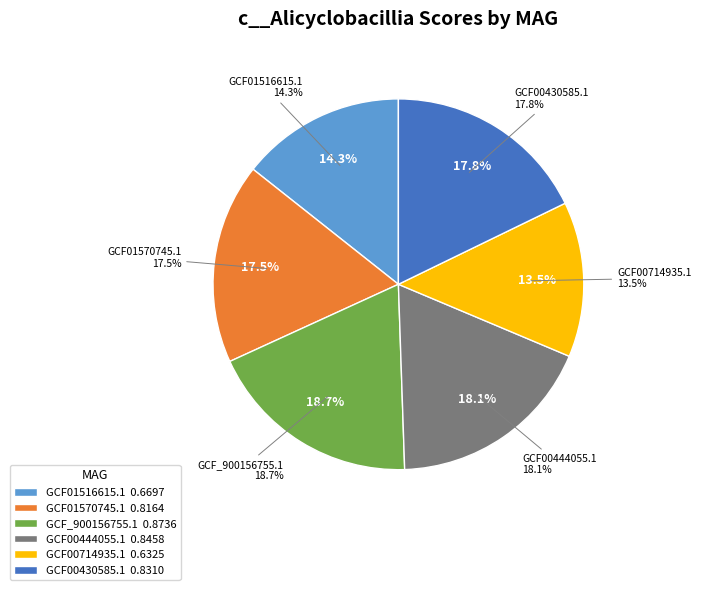

What is the largest slice in the pie chart?

RS_GCF_900156755.1_0